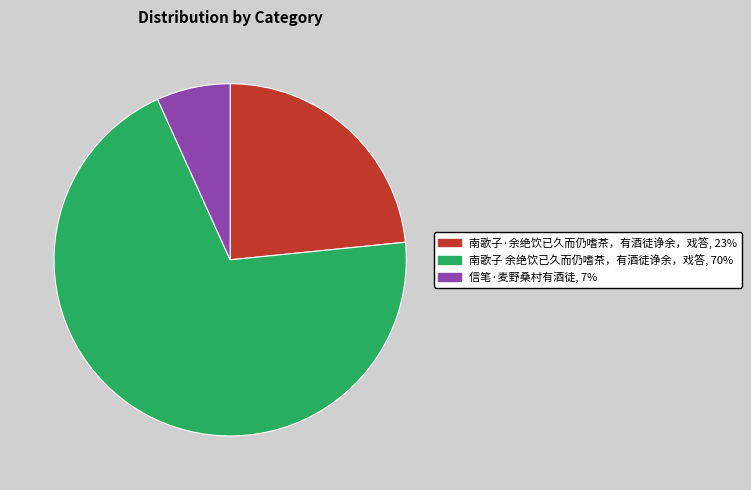

Does 信笔·麦野桑村有酒徒 represent more than half of the total?

No